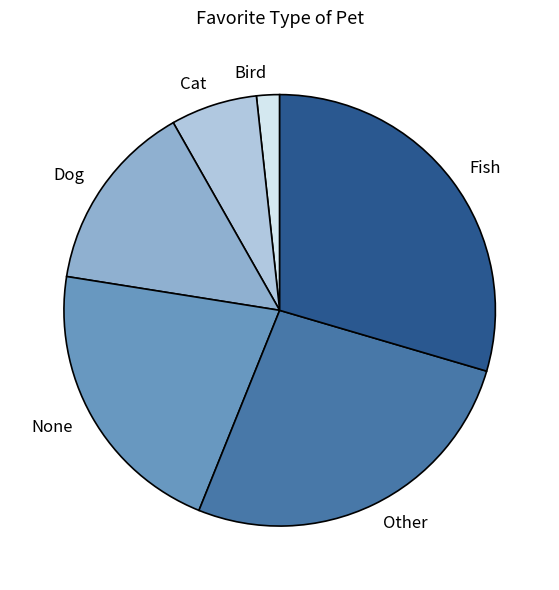

Count the number of slices in the pie.

6